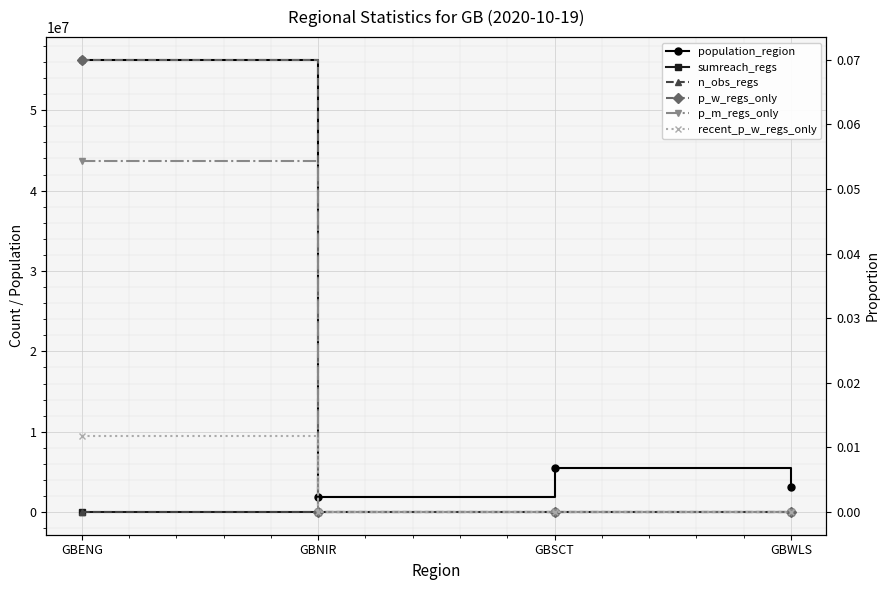

At GBENG, list the series in order from largest to smallest.

population_region, sumreach_regs, n_obs_regs, p_w_regs_only, p_m_regs_only, recent_p_w_regs_only